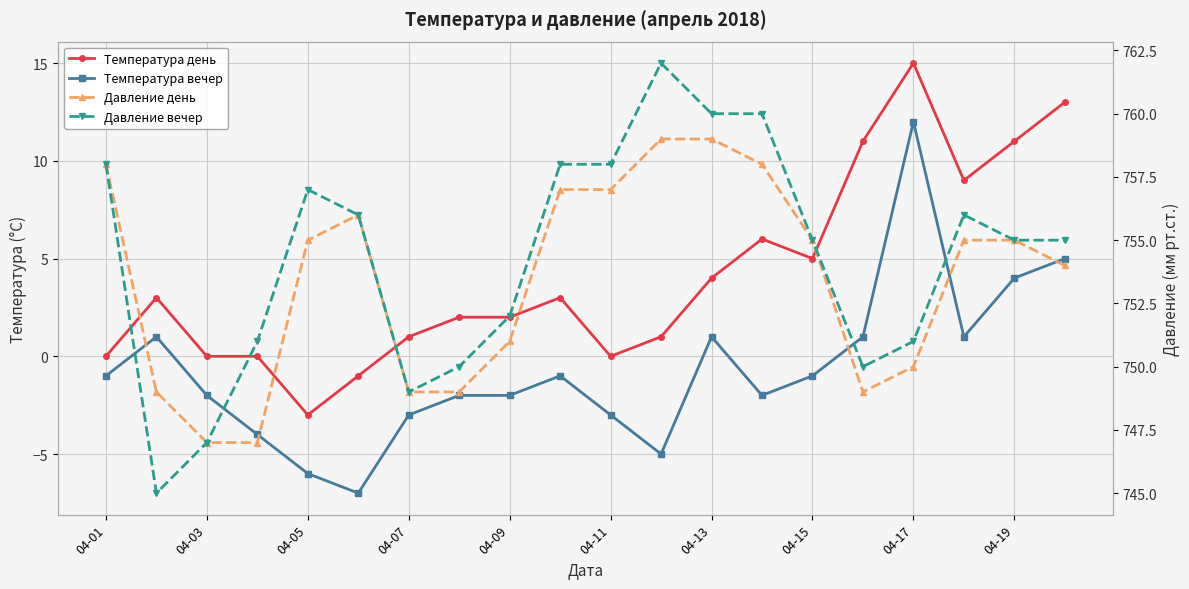

Reading right to left, transcribe all the data shown in this chart.

Температура день: 13	11	9	15	11	5	6	4	1	0	3	2	2	1	-1	-3	0	0	3	0
Температура вечер: 5	4	1	12	1	-1	-2	1	-5	-3	-1	-2	-2	-3	-7	-6	-4	-2	1	-1
Давление день: 754	755	755	750	749	755	758	759	759	757	757	751	749	749	756	755	747	747	749	758
Давление вечер: 755	755	756	751	750	755	760	760	762	758	758	752	750	749	756	757	751	747	745	758